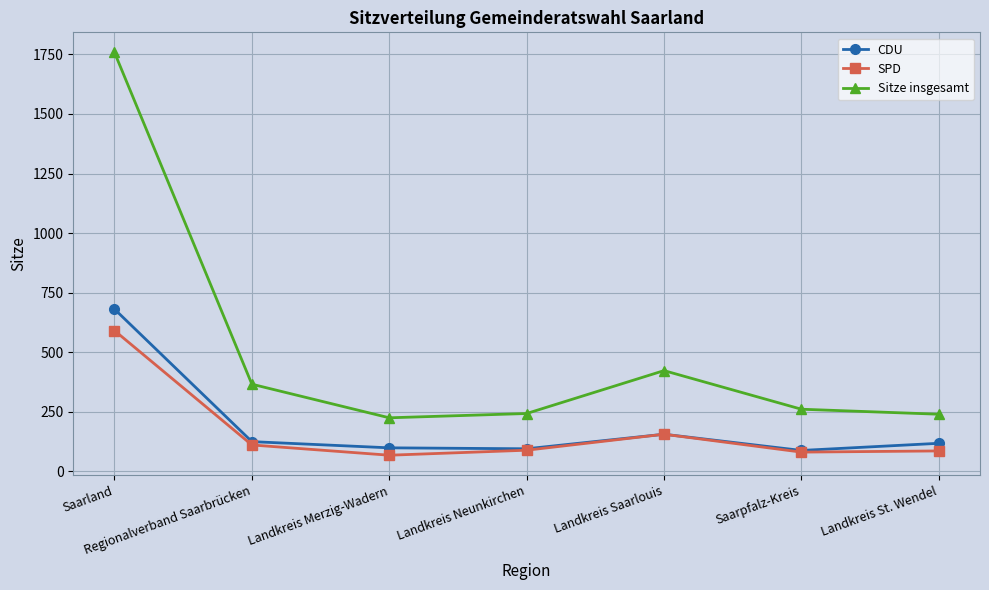

What is the sum of all SPD values?

1182